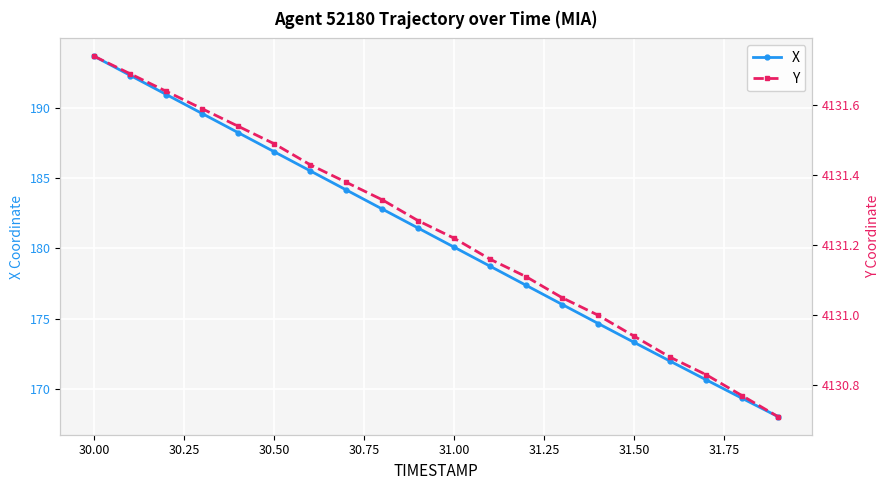

Rank the series by their average value, from highest to lowest.

Y, X